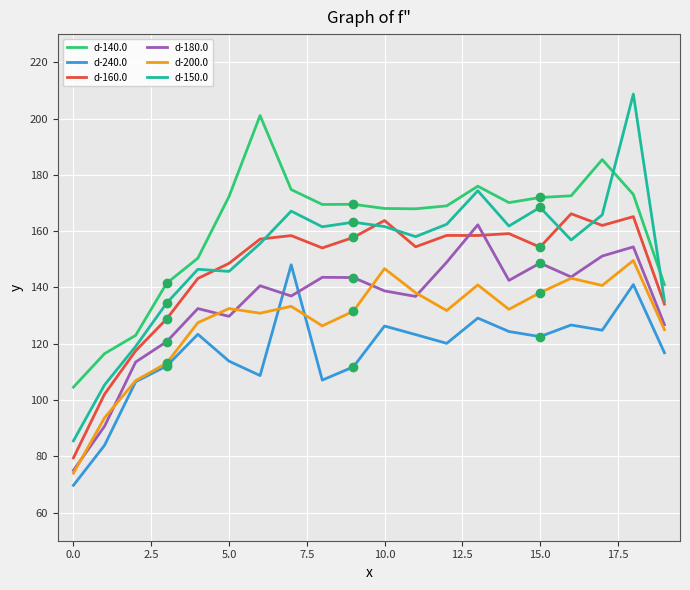

What is the minimum value shown in the chart?

69.7